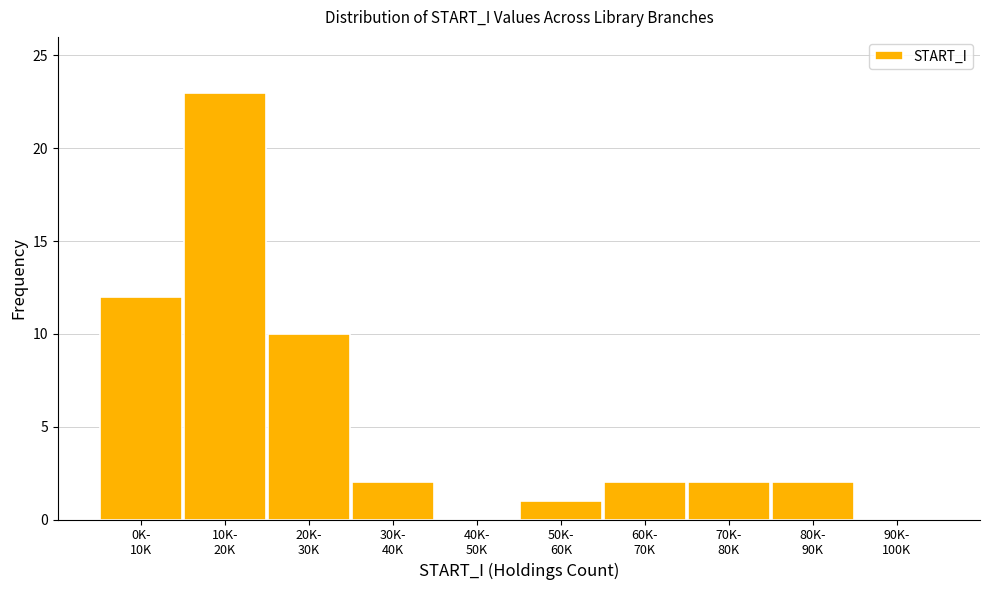

What is the greatest value displayed?

23